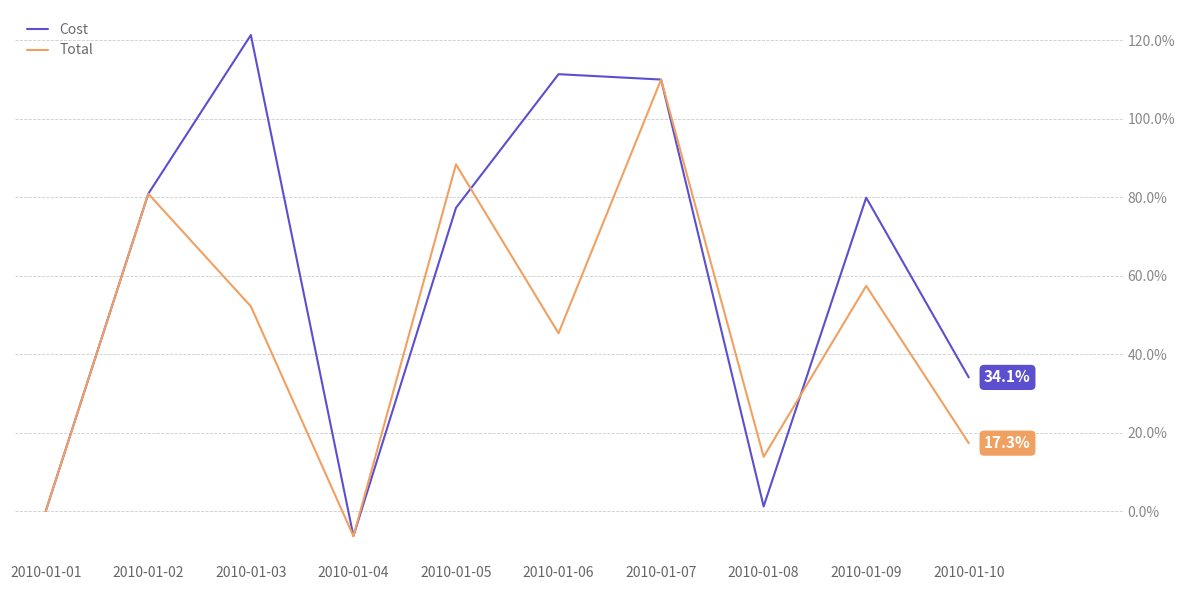

The Cost series shows 104.3 at 2010-01-09. True or false?

False